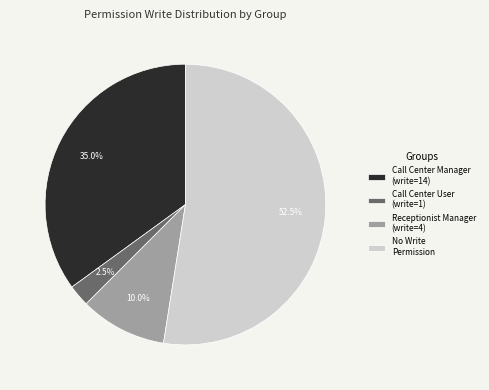

What portion of the pie excludes Call Center Manager (write=14)?

65.0%